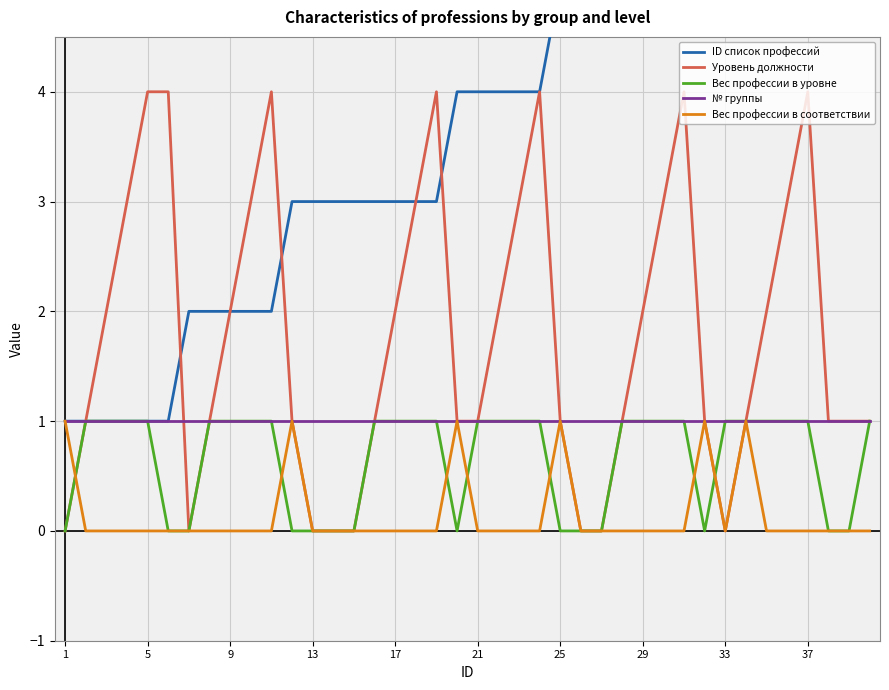

How many intersections are there between Уровень должности and № группы?

1